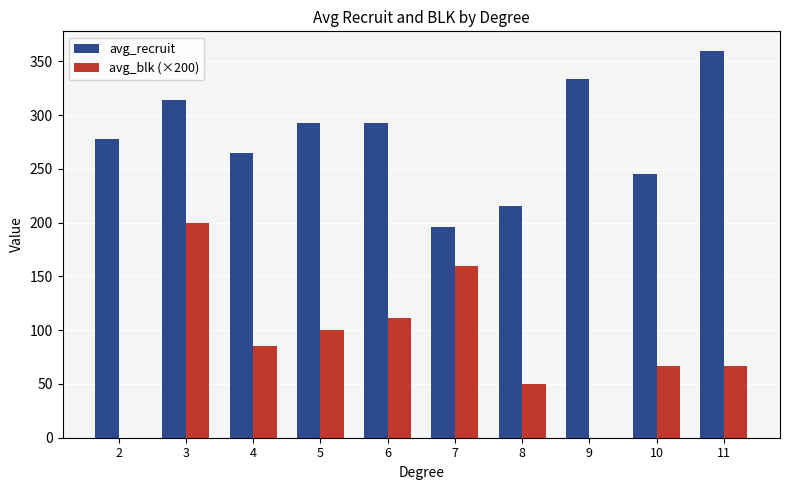

Is it true that avg_recruit equals 152.4 at 9?

False